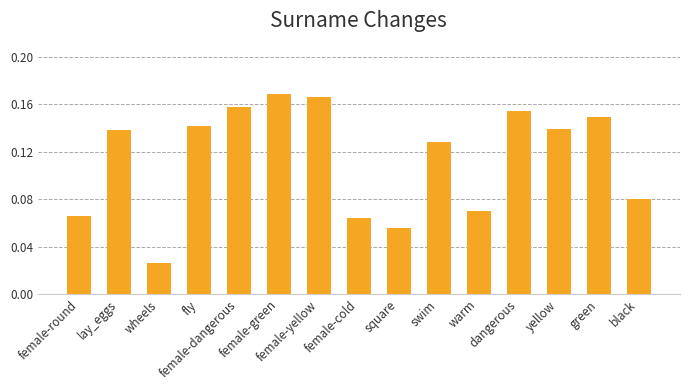

What is the sum of all values?

1.7